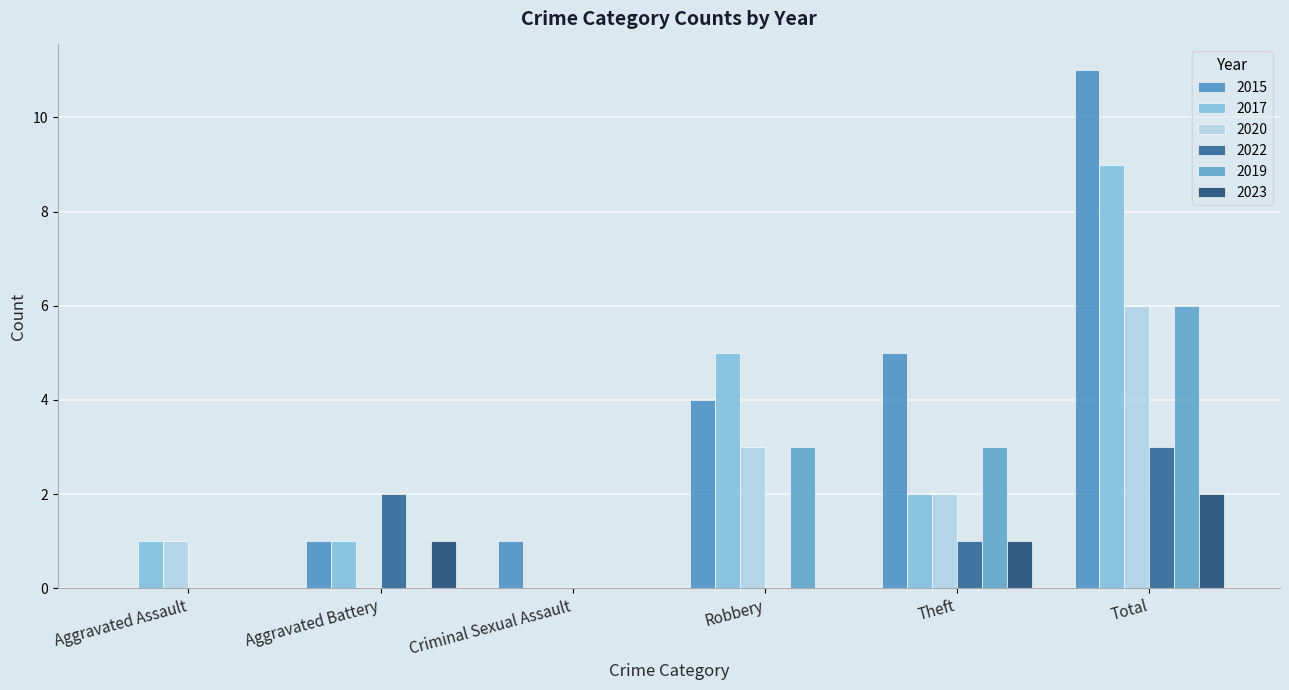

Which series has the largest total across all categories?

2015